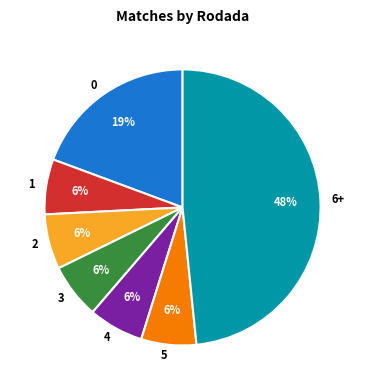

What is the ratio of the value at 3 to the value at 1?

1.0